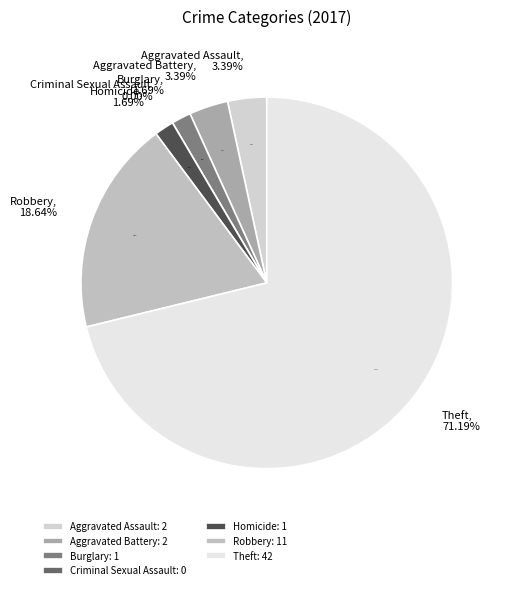

What is the smallest slice in the pie chart?

Criminal Sexual Assault